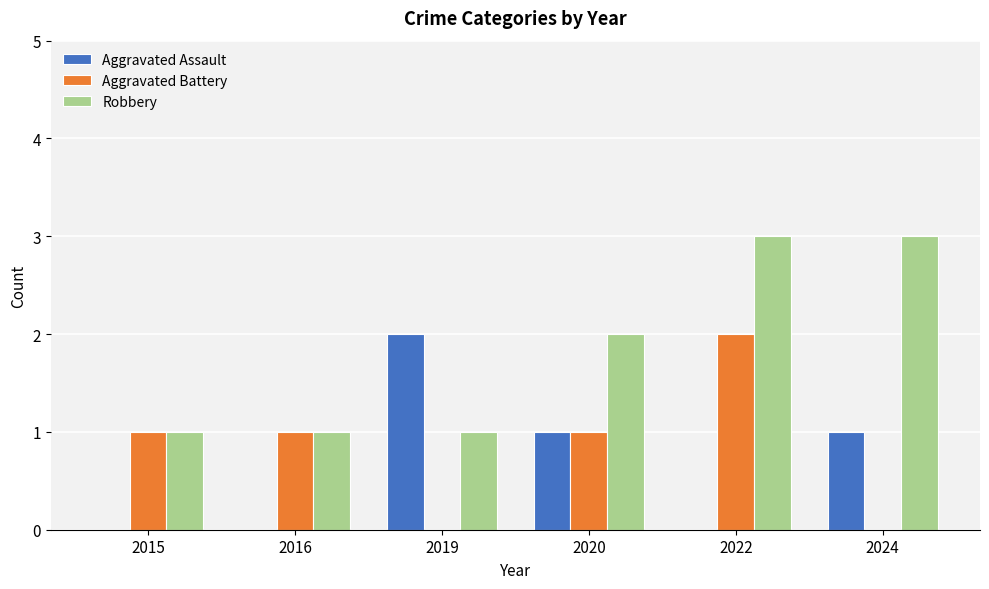

Reading right to left, what are all the values shown in this chart?

Aggravated Assault: 1	0	1	2	0	0
Aggravated Battery: 0	2	1	0	1	1
Robbery: 3	3	2	1	1	1